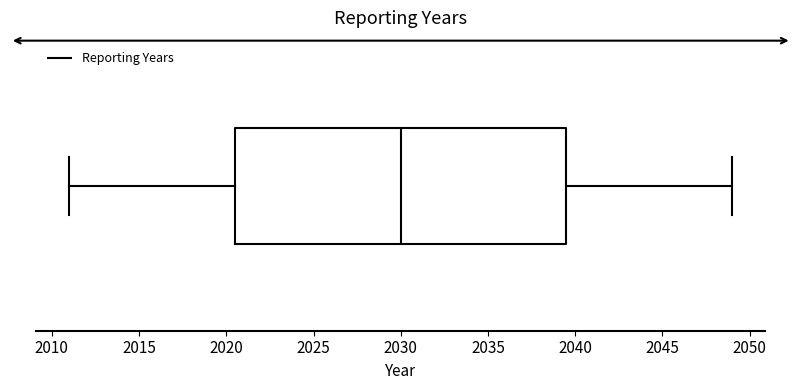

Transcribe this box plot: give where the median line is, the range the box spans, and where the two whiskers end, as read against the x-axis. The values are not printed on the chart, so give them approximately, as read against the axis.

median 2030.0, box 2020.5 to 2039.5, whiskers 2011.0 to 2049.0